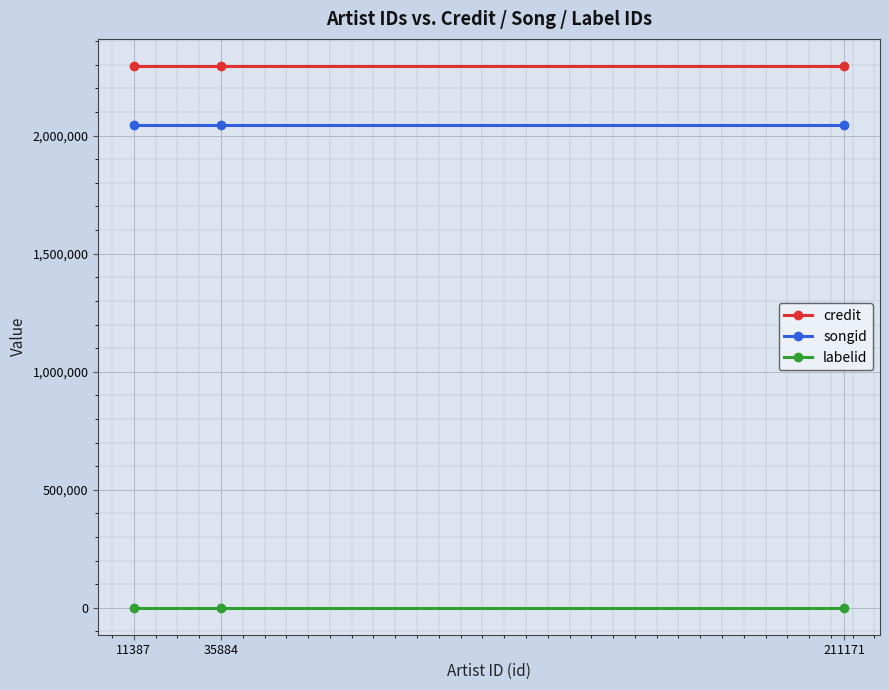

At how many categories does at least one series exceed 882674?

3